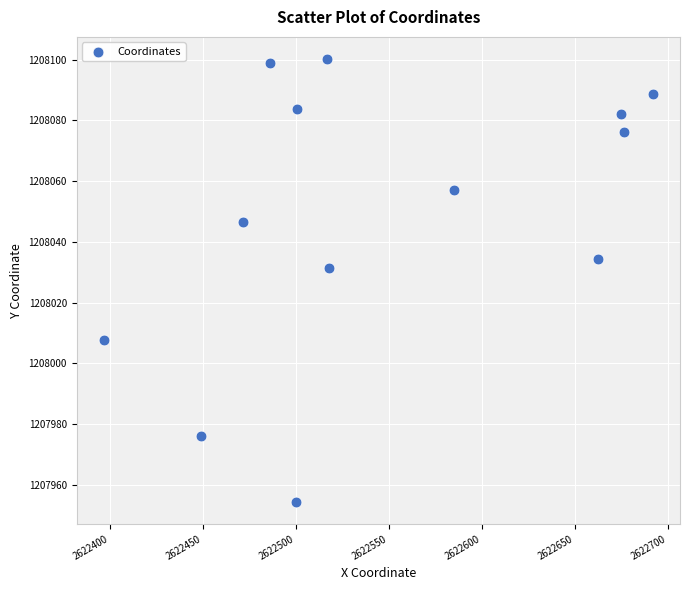

What Y value in the scatter plot is closest to 1208027?

1208031.4